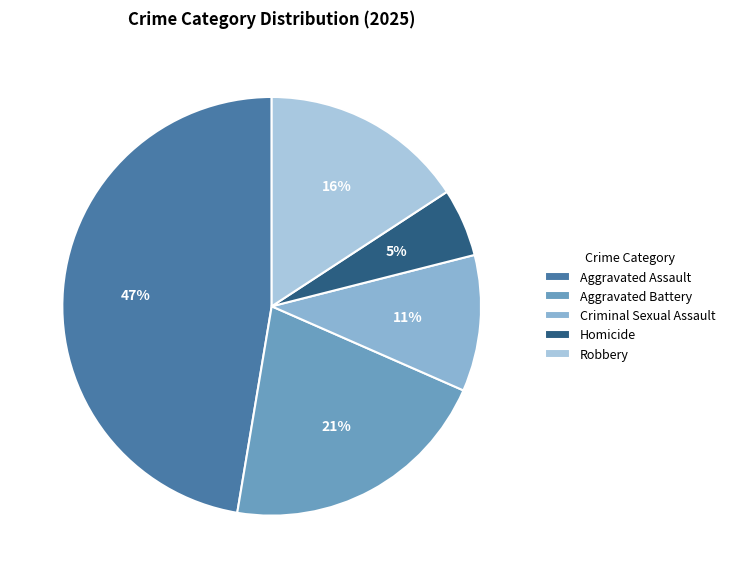

The Homicide slice represents 1% of the pie. True or false?

False